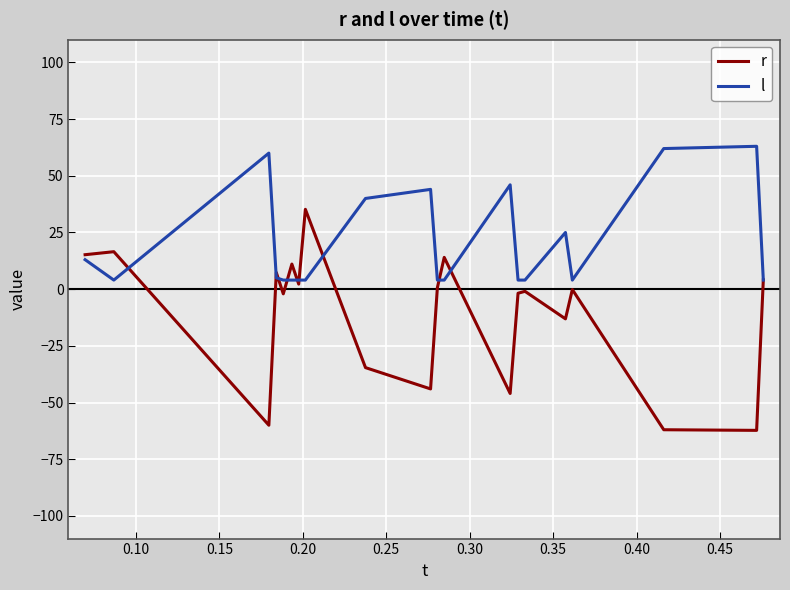

What is the smallest value displayed?

-62.3